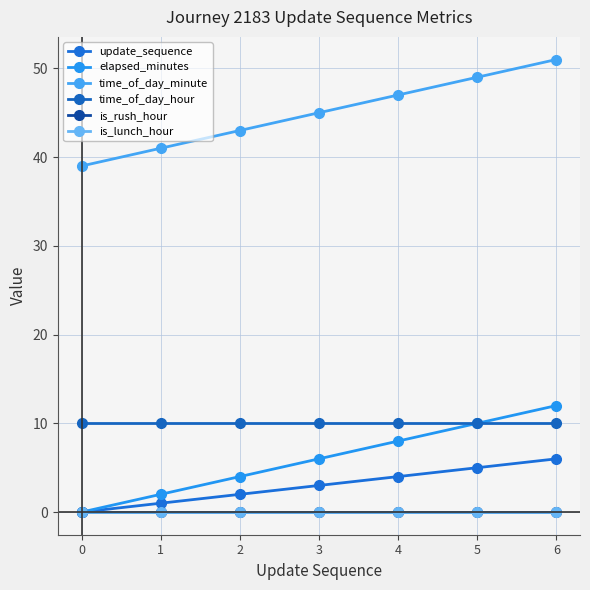

What is the difference between the maximum and minimum values in the elapsed_minutes series?

12